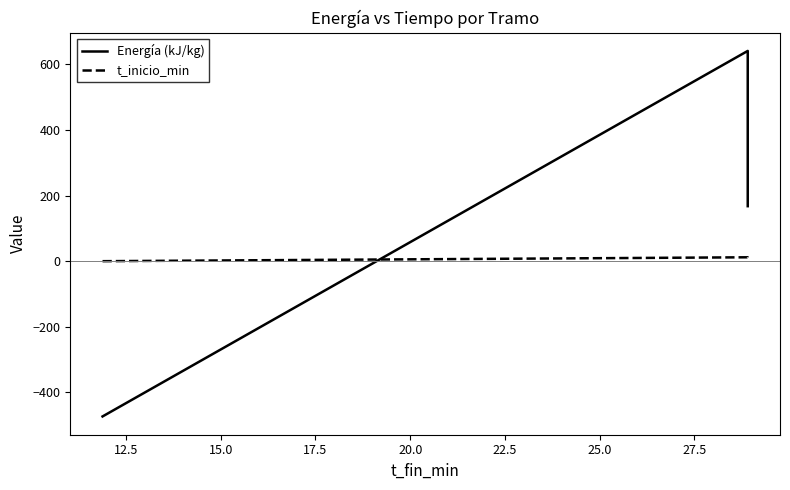

What are all the series names shown in the legend?

Energía (kJ/kg), t_inicio_min